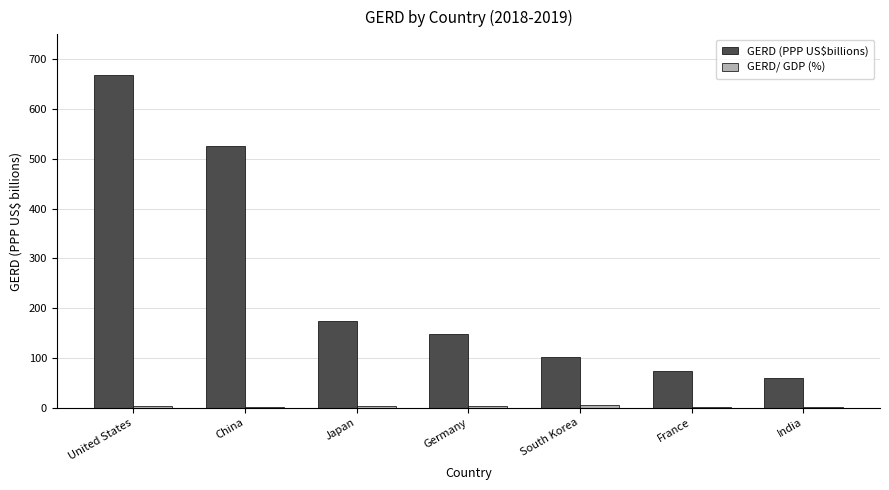

Which series changed the most between South Korea and India?

GERD (PPP US$billions)